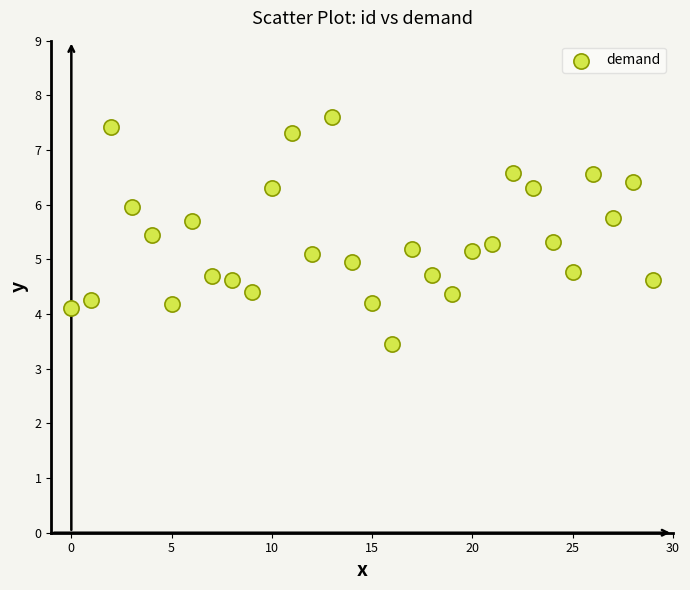

What is the range of Y values (max minus min)?

4.1